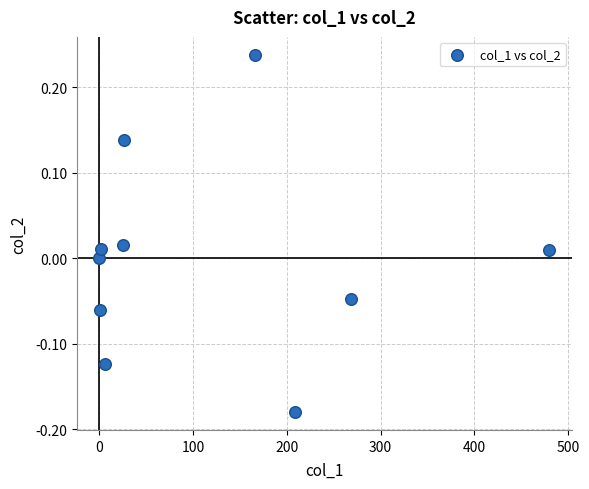

What is the average X value?

118.2